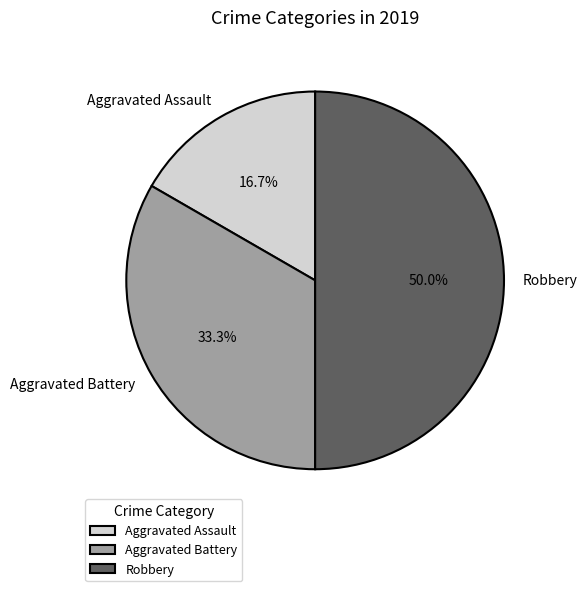

Approximately how many times larger is the value at Aggravated Assault compared to Robbery?

0.3